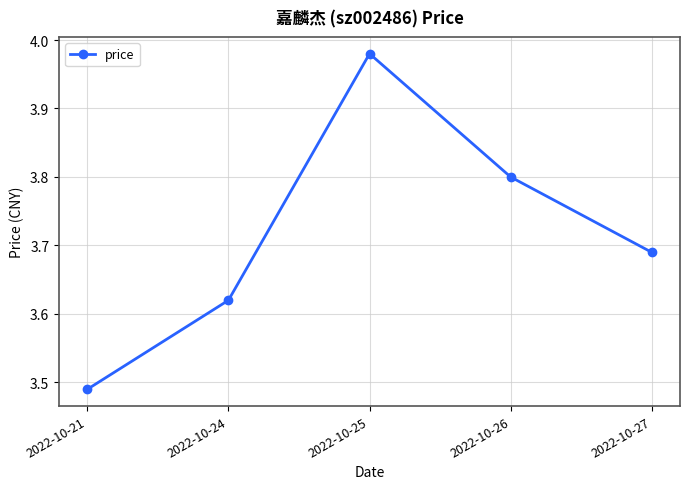

What is the ratio of the value at 2022-10-26 to the value at 2022-10-24?

1.0